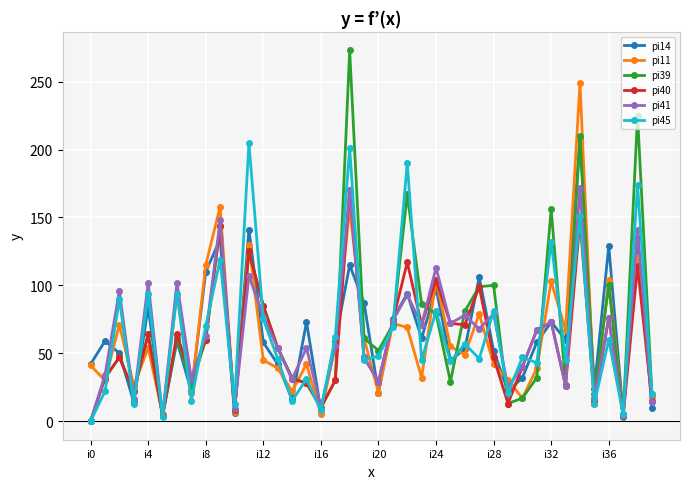

Which series has the largest range (max minus min)?

pi39